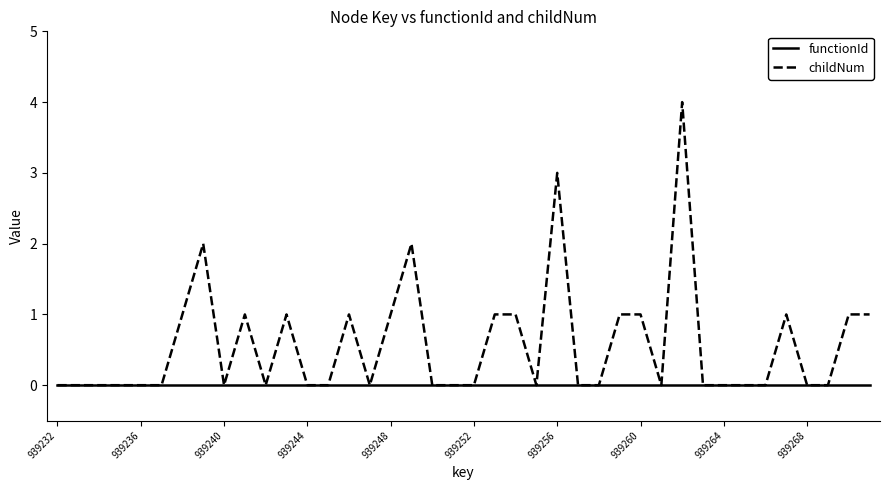

What is the greatest value displayed?

4